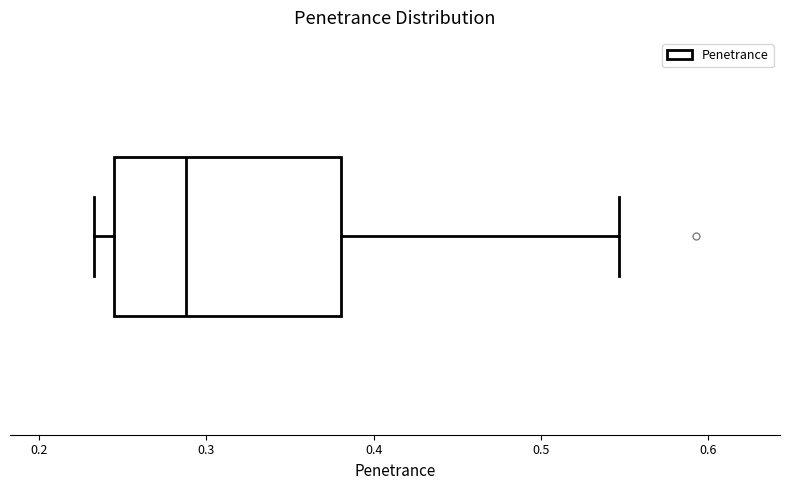

Transcribe this box plot: give where the median line is, the range the box spans, and where the two whiskers end, as read against the x-axis. The values are not printed on the chart, so give them approximately, as read against the axis.

median 0.29, box 0.24 to 0.38, whiskers 0.23 to 0.55